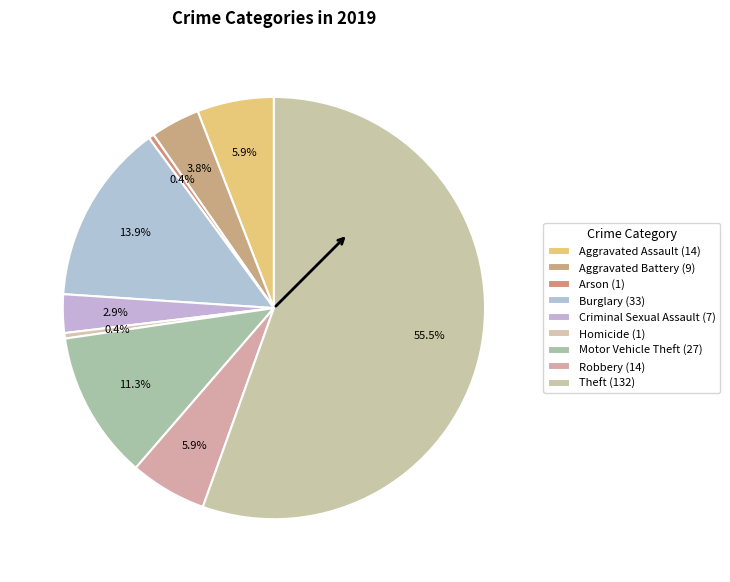

How many slices are in this pie chart?

9